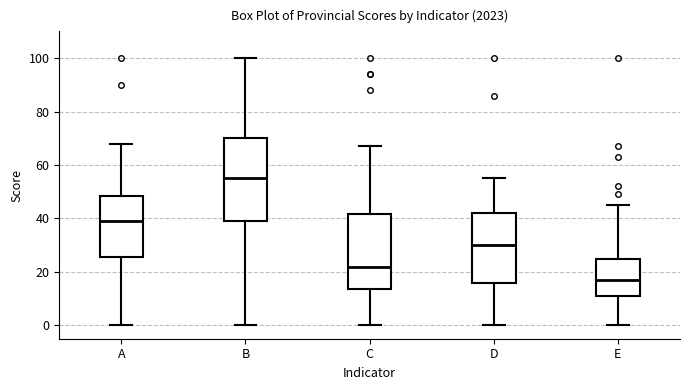

Reading left to right, transcribe this box plot: for each box, give where its median line is, the range the box spans, and where its two whiskers end, as read against the y-axis. The values are not printed on the chart, so give them approximately, as read against the axis.

A: median 40, box 26 to 48, whiskers 0 to 68
B: median 56, box 40 to 70, whiskers 0 to 100
C: median 22, box 14 to 42, whiskers 0 to 68
D: median 30, box 16 to 42, whiskers 0 to 56
E: median 18, box 12 to 26, whiskers 0 to 46